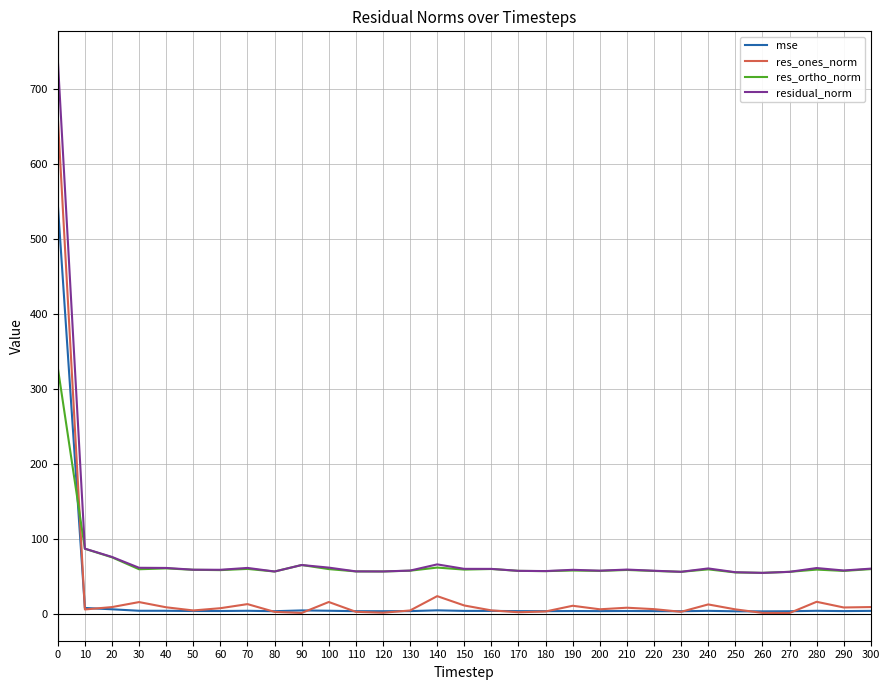

True or false: res_ones_norm and residual_norm intersect in this chart.

False